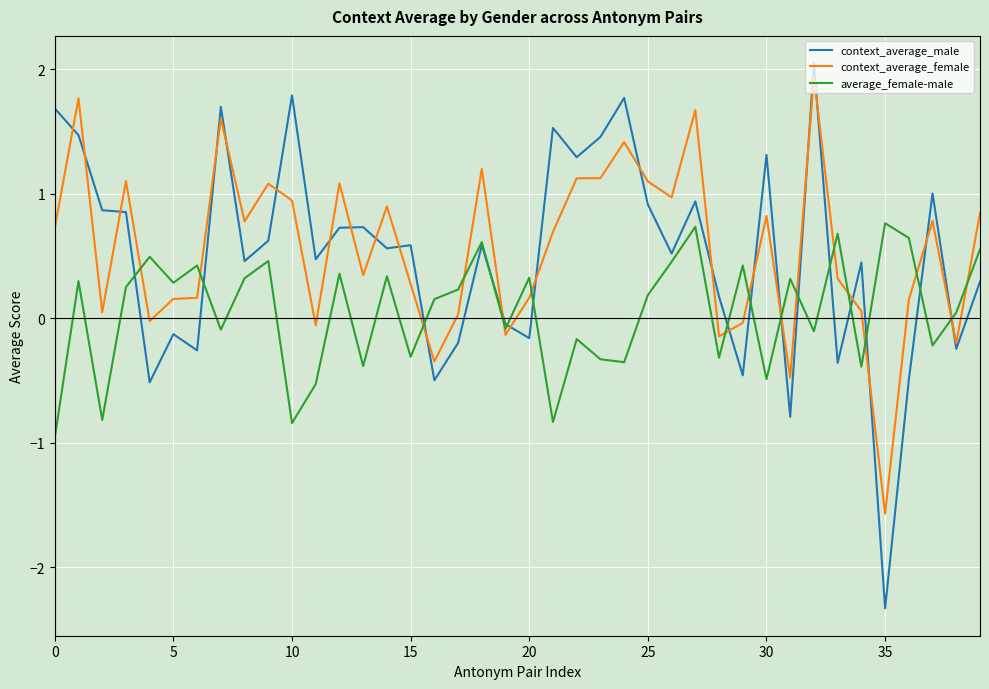

How many times do average_female-male and context_average_female cross each other?

16